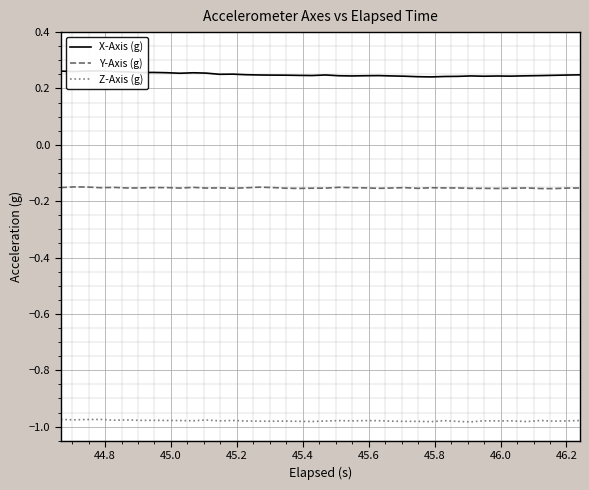

How many lines are shown in the chart?

3